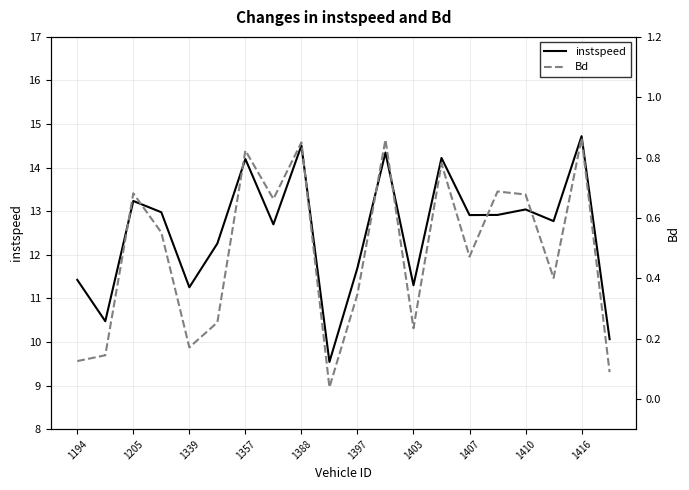

Which series has the largest total across all categories?

instspeed